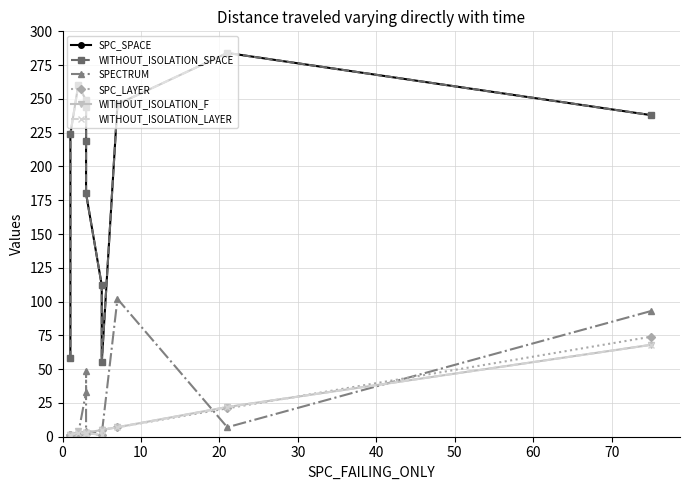

Does the chart display data point markers on the line(s)?

Yes